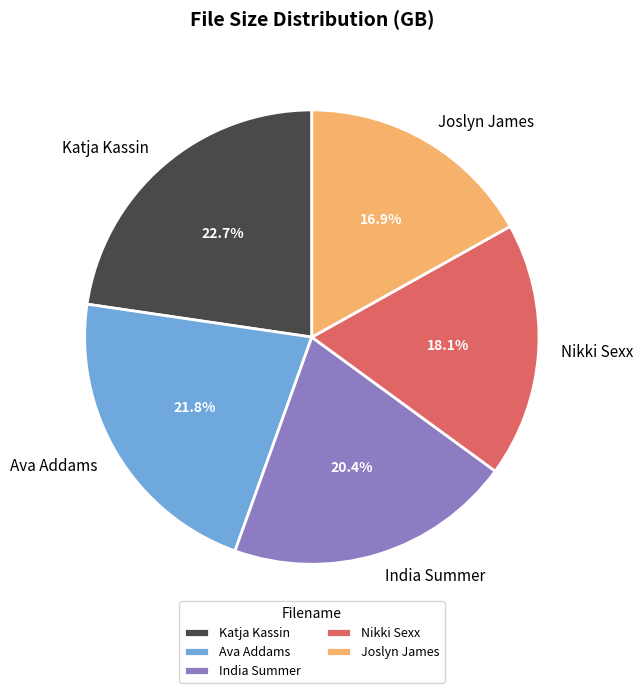

To the nearest percent, what is the difference between the Joslyn James and Nikki Sexx slice percentages?

1%